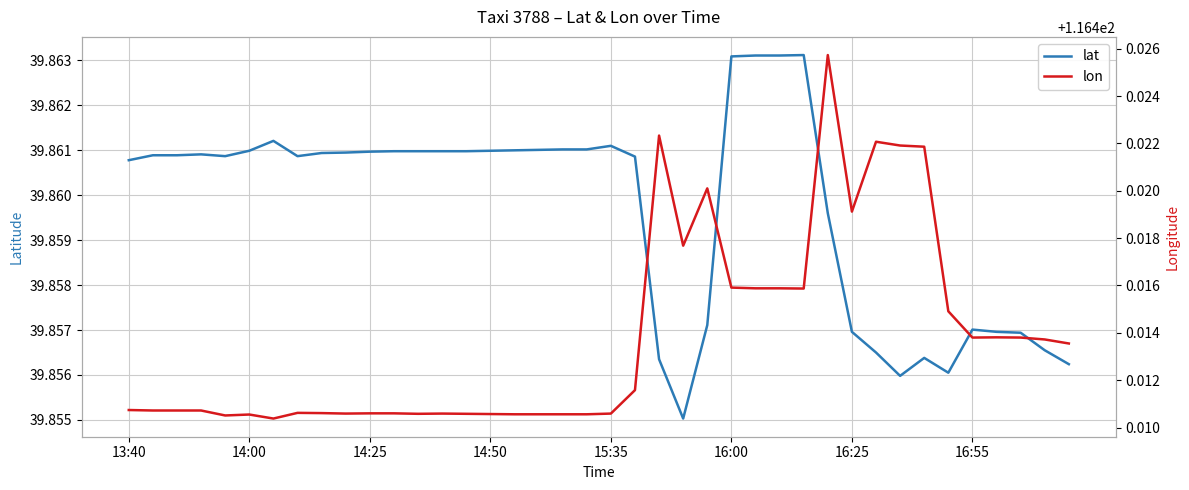

In lon, how many points are higher than both neighbors (excluding endpoints)?

8